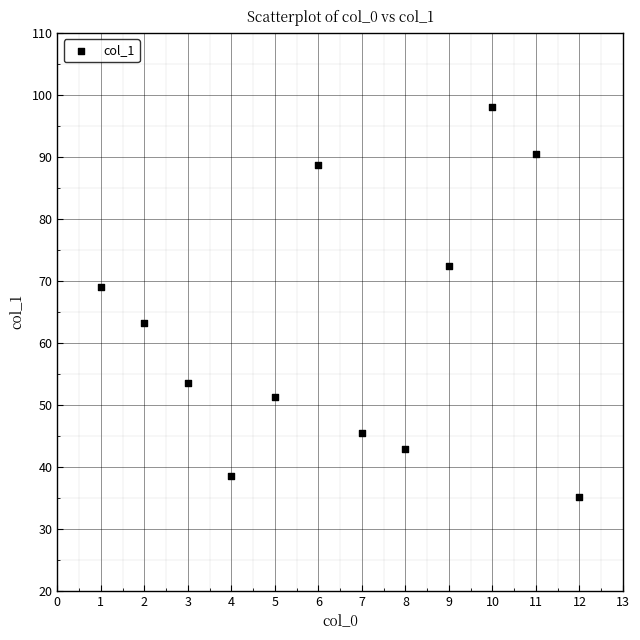

What is the range of Y values (max minus min)?

62.9